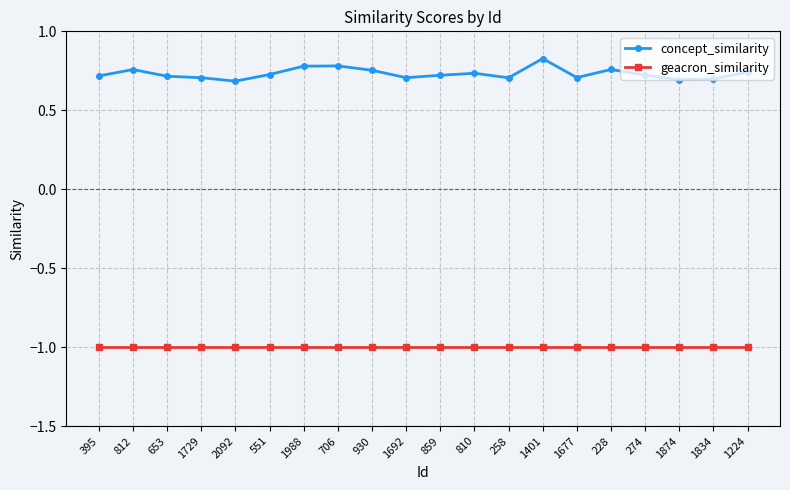

What is the maximum value for geacron_similarity?

-1.0